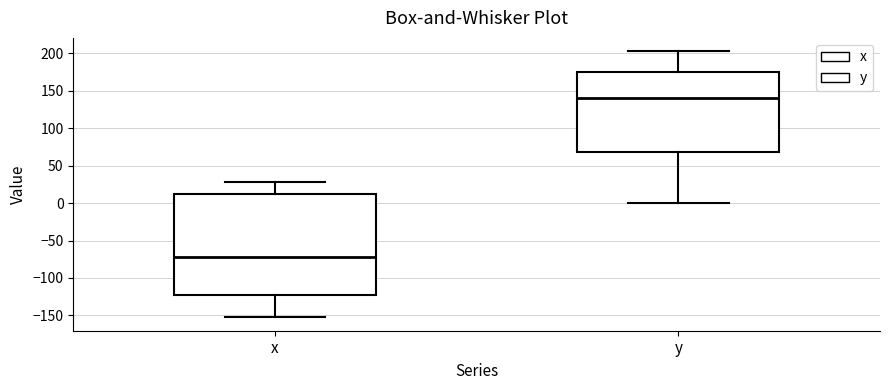

Which box's median line is the lowest?

x